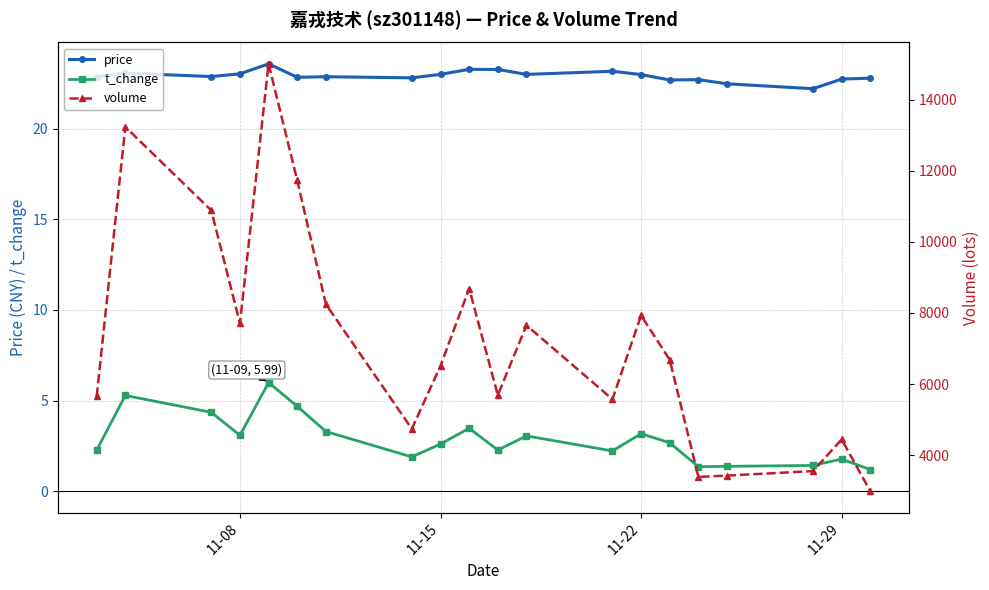

What is the minimum value for price?

22.2